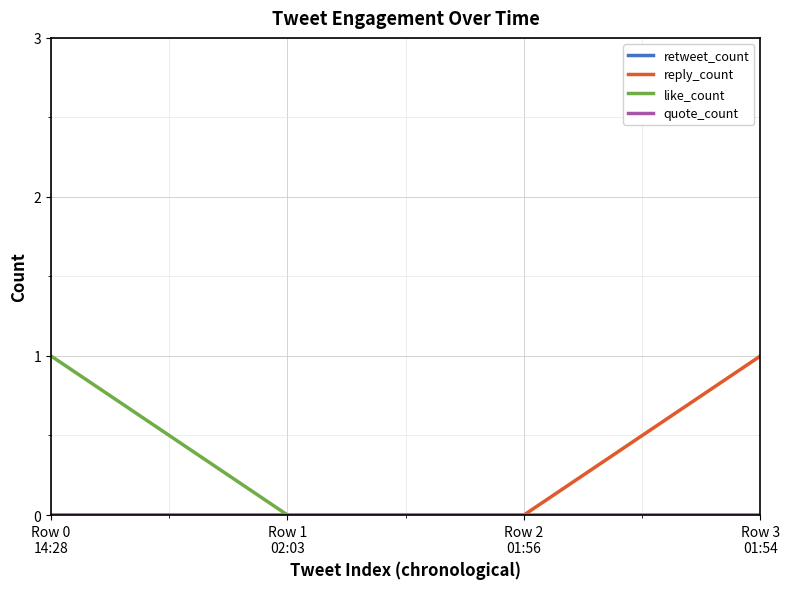

Reading left to right, list all the values displayed in this chart.

retweet_count: Row 0
14:28=0	Row 1
02:03=0	Row 2
01:56=0	Row 3
01:54=0
reply_count: Row 0
14:28=0	Row 1
02:03=0	Row 2
01:56=0	Row 3
01:54=1
like_count: Row 0
14:28=1	Row 1
02:03=0	Row 2
01:56=0	Row 3
01:54=0
quote_count: Row 0
14:28=0	Row 1
02:03=0	Row 2
01:56=0	Row 3
01:54=0